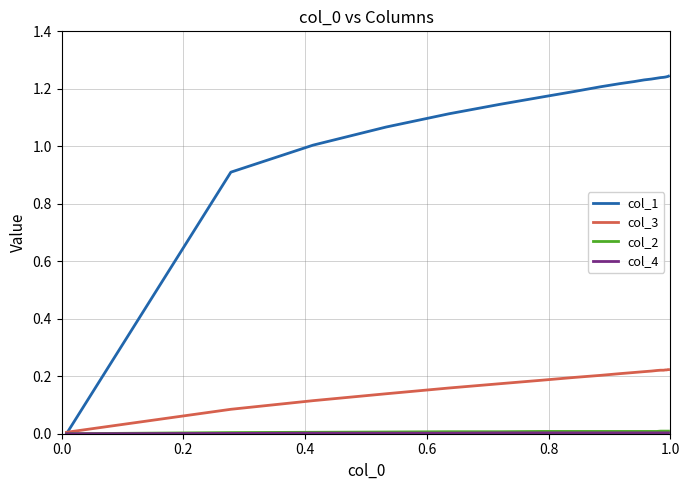

Which series has the largest range (max minus min)?

col_1